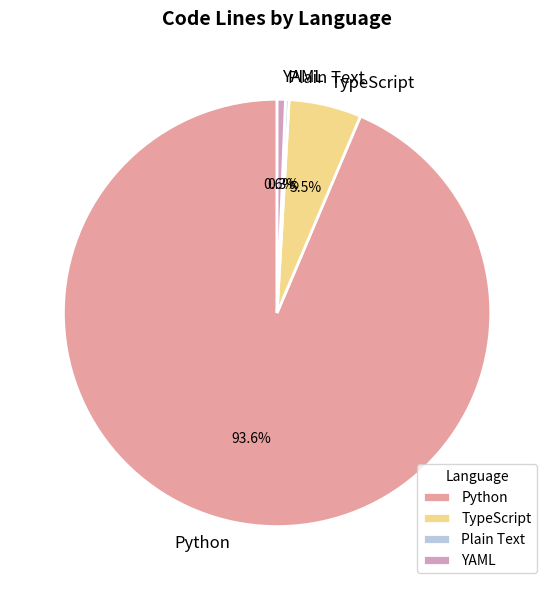

Between Python and TypeScript, which is larger?

Python